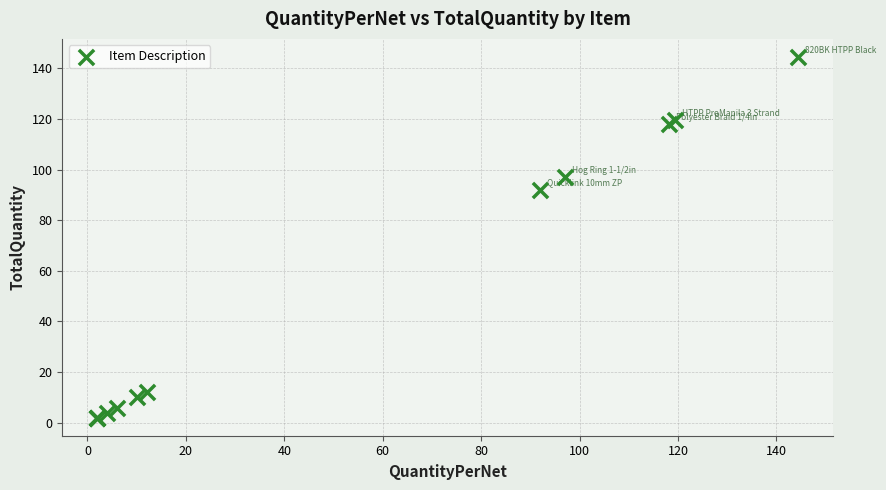

What Y value in the scatter plot is closest to 73?

92.0